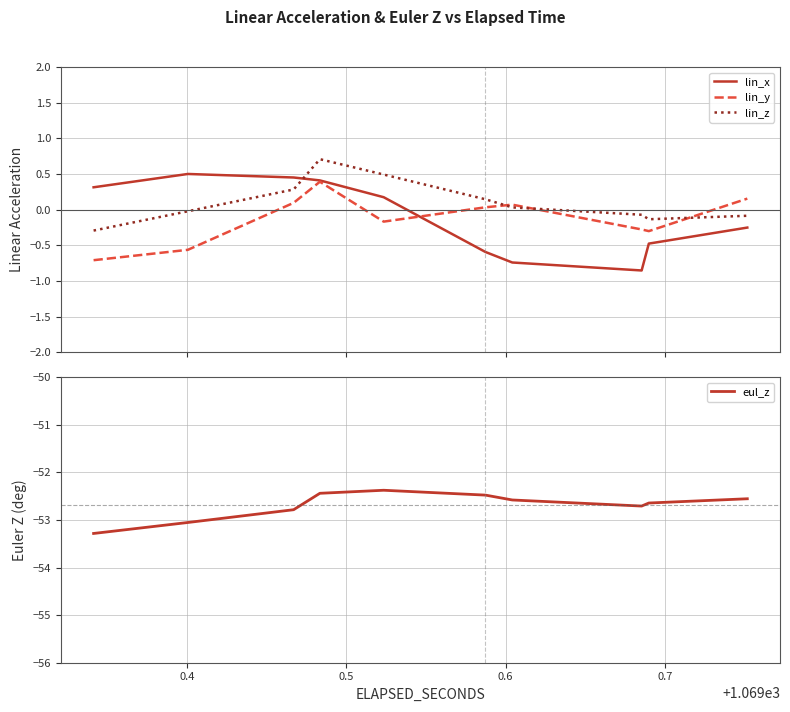

Is it true that eul_z equals -13.5 at 10?

False